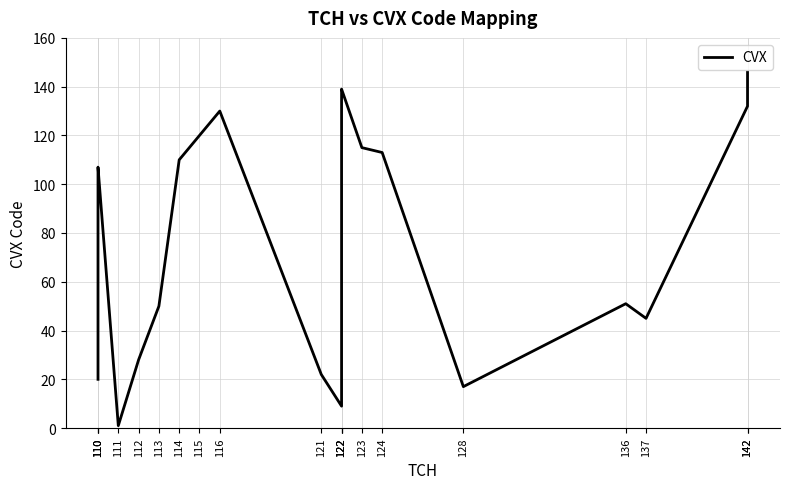

What is the maximum value shown in the chart?

146